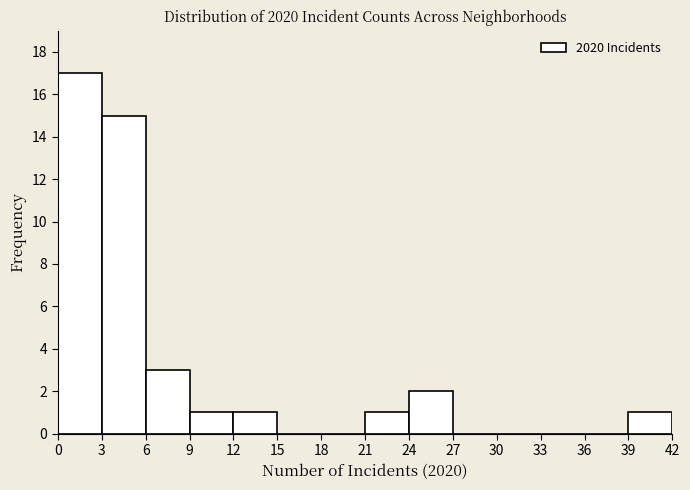

Reading left to right, list every bar in this chart as the range it spans on the x-axis followed by its height. The values are not printed on the chart, so give them approximately, as read against the axis.

0 to 3: 17
3 to 6: 15
6 to 9: 3
9 to 12: 1
12 to 15: 1
15 to 18: 0
18 to 21: 0
21 to 24: 1
24 to 27: 2
27 to 30: 0
30 to 33: 0
33 to 36: 0
36 to 39: 0
39 to 42: 1